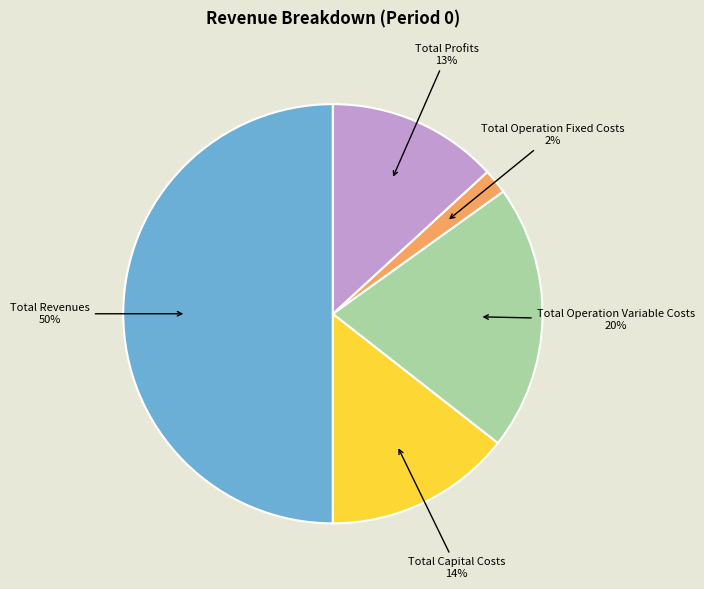

To the nearest percent, what is the average slice percentage?

20%